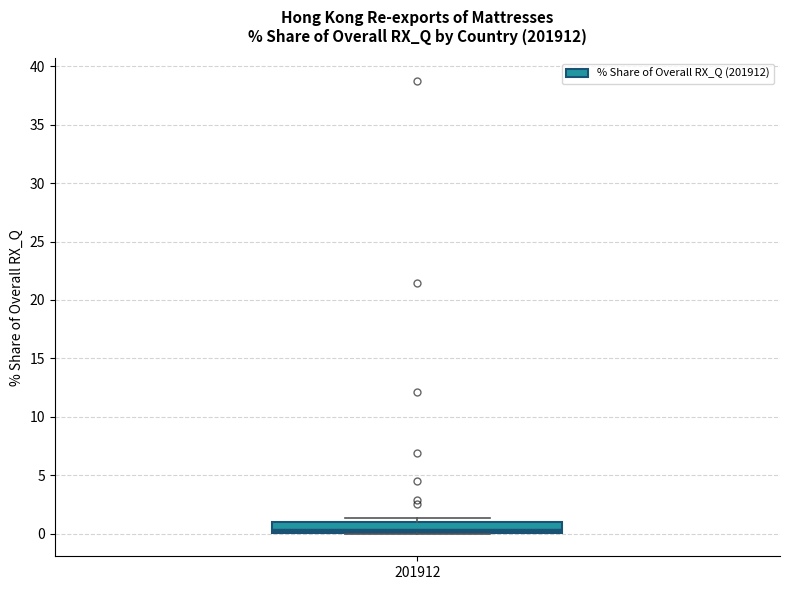

Where is the lower edge of the box at x = 201912 on the y-axis? The values are not printed on the chart, so give them approximately, as read against the axis.

0.0